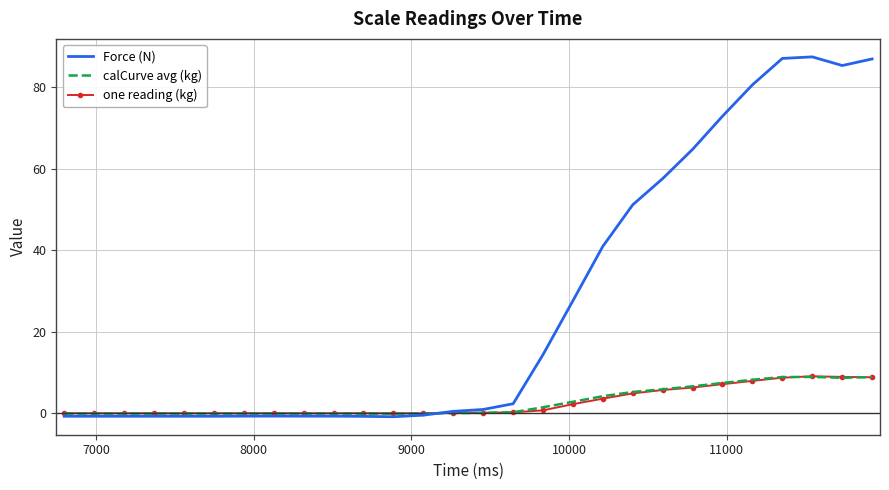

What are all the series names shown in the legend?

Force (N), calCurve avg (kg), one reading (kg)